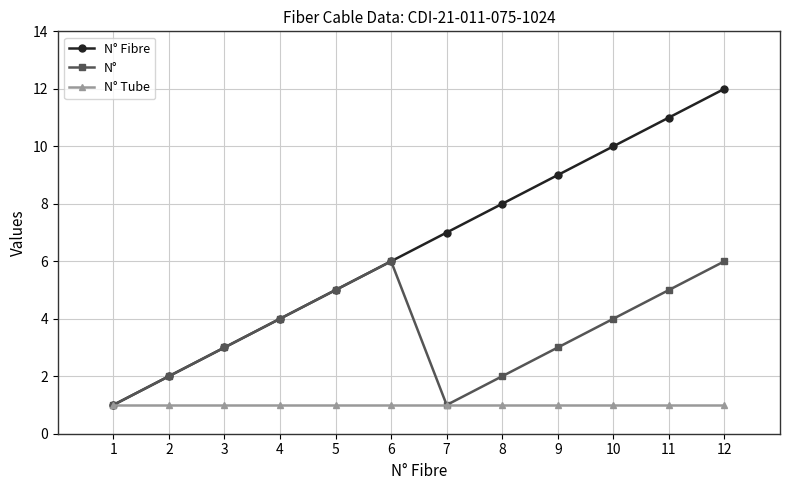

How many series are shown in this chart?

3